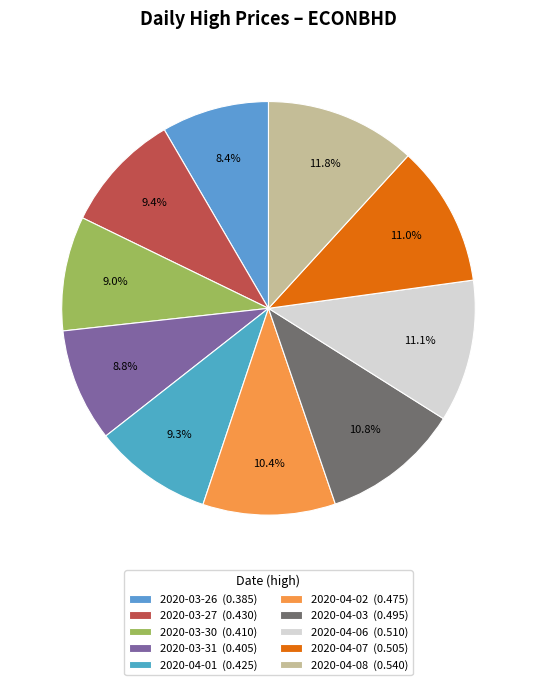

What percentage do 2020-04-03 and 2020-03-31 together represent?

19.7%